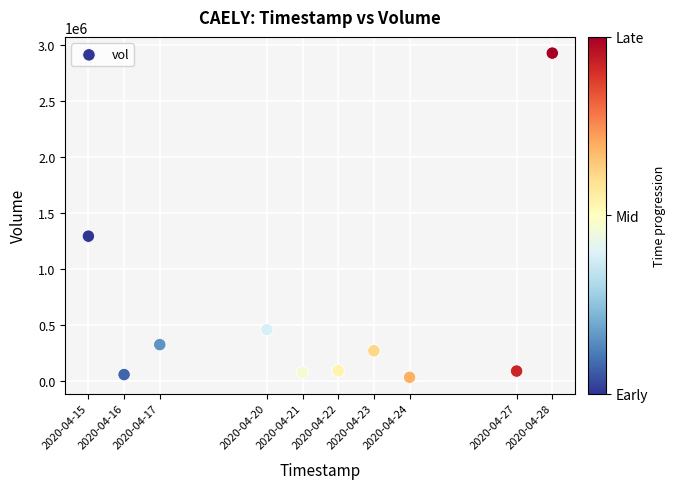

What Y value in the scatter plot is closest to 1482050?

1295100